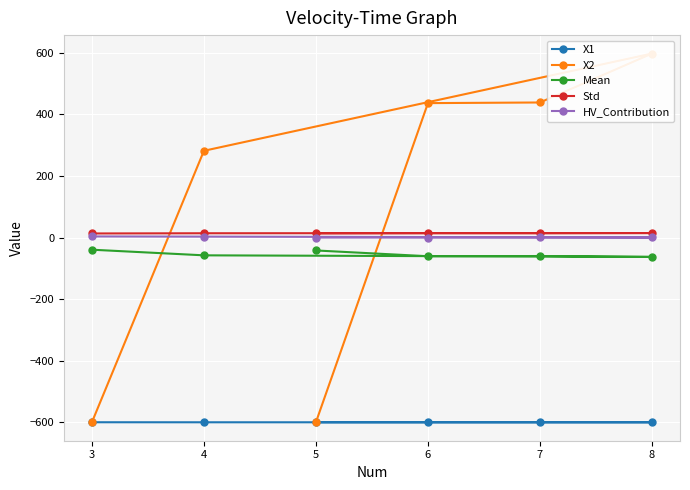

At which category is the sum across all series the highest?

8